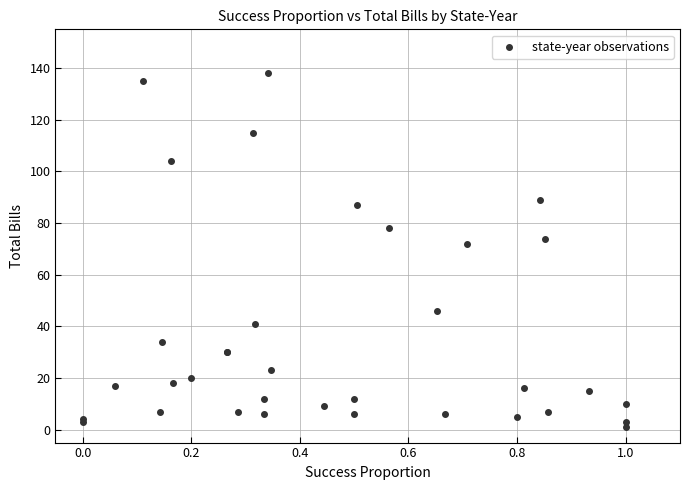

What Y value in the scatter plot is closest to 69?

72